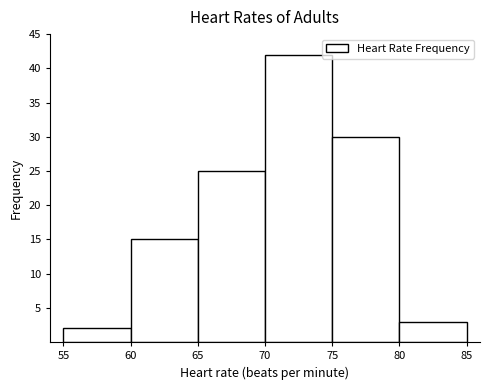

How tall is the bar that spans 60 to 65 on the x-axis? The values are not printed on the chart, so give them approximately, as read against the axis.

15